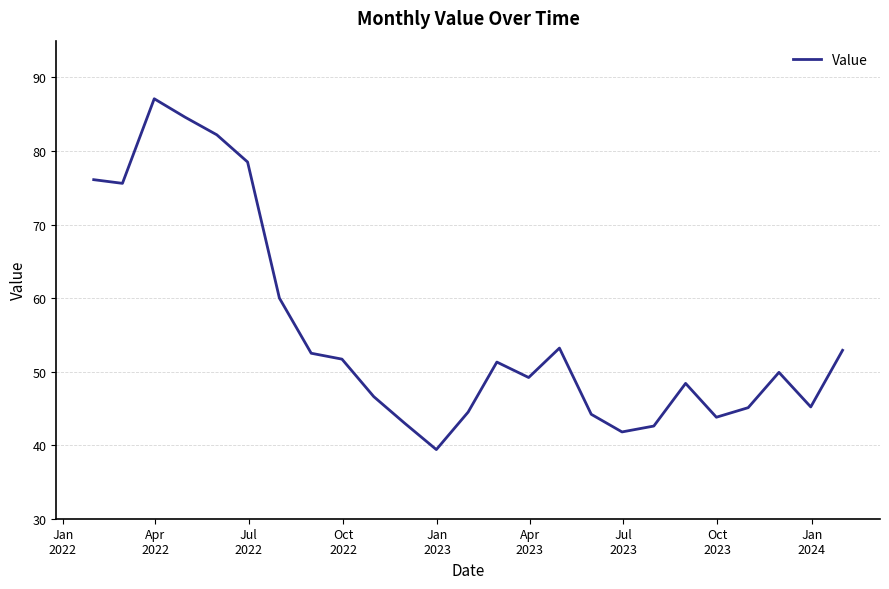

What is the greatest value displayed?

87.1